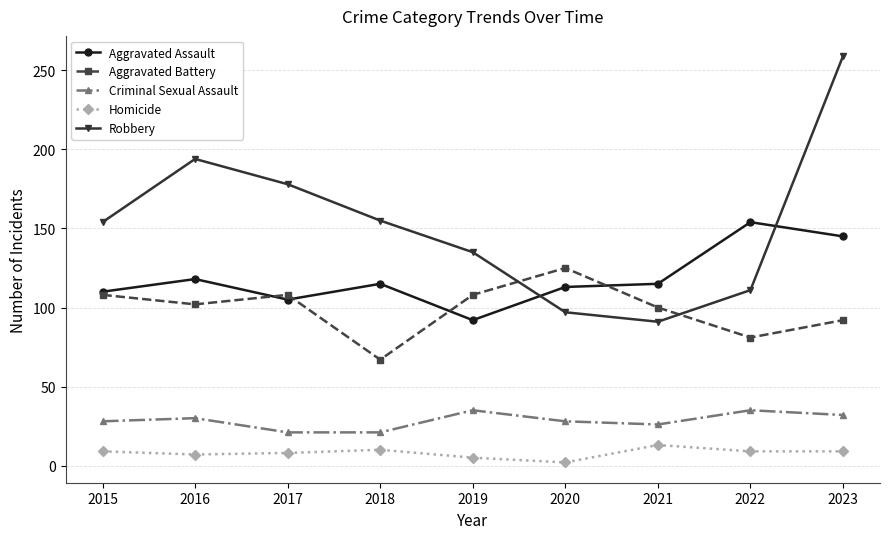

Which series has the largest range (max minus min)?

Robbery